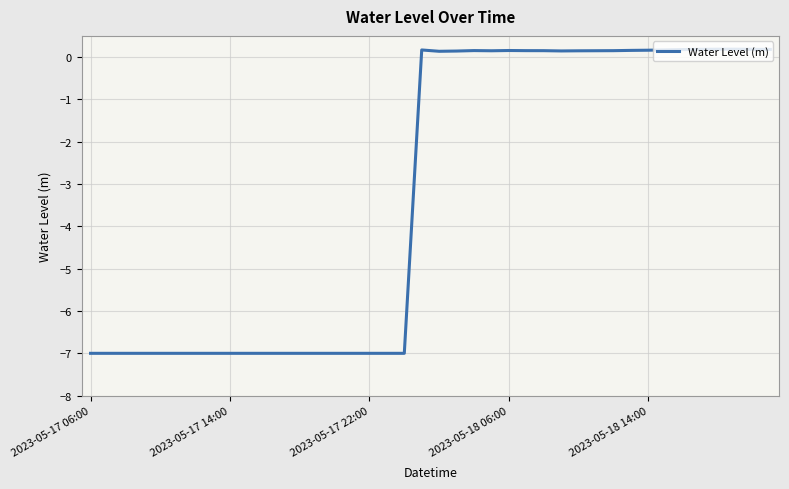

What is the minimum value shown in the chart?

-7.0